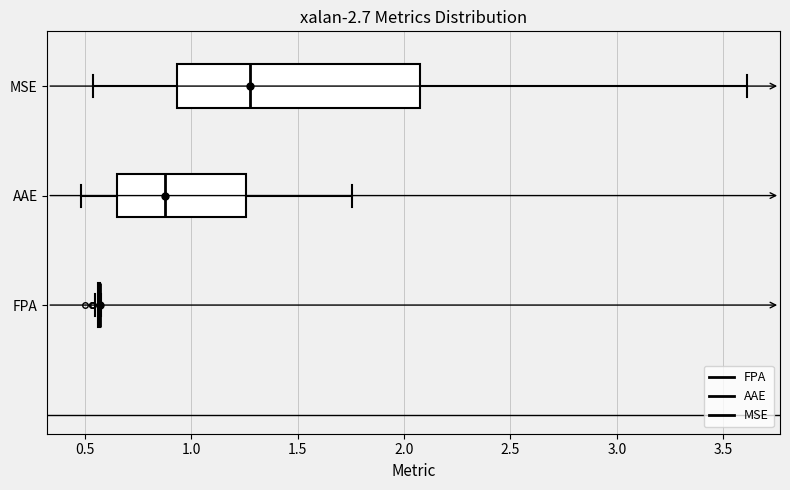

Where does the median line of the box for MSE sit on the x-axis? The values are not printed on the chart, so give them approximately, as read against the axis.

1.30